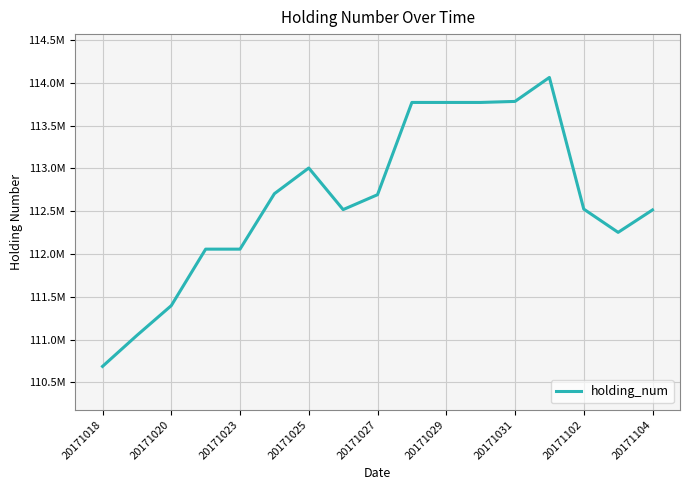

Does the chart display data point markers on the line(s)?

No